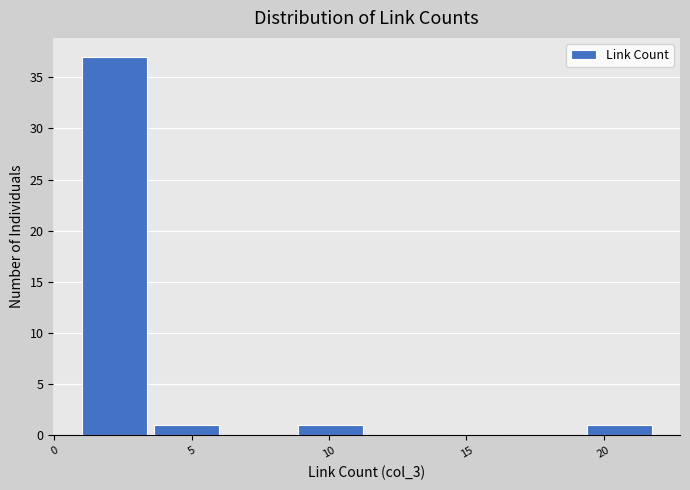

How tall is the bar that spans 1.0 to 3.5 on the x-axis? Neither the bar edges nor the heights are printed on the chart, so give them approximately, as read against the axes.

37